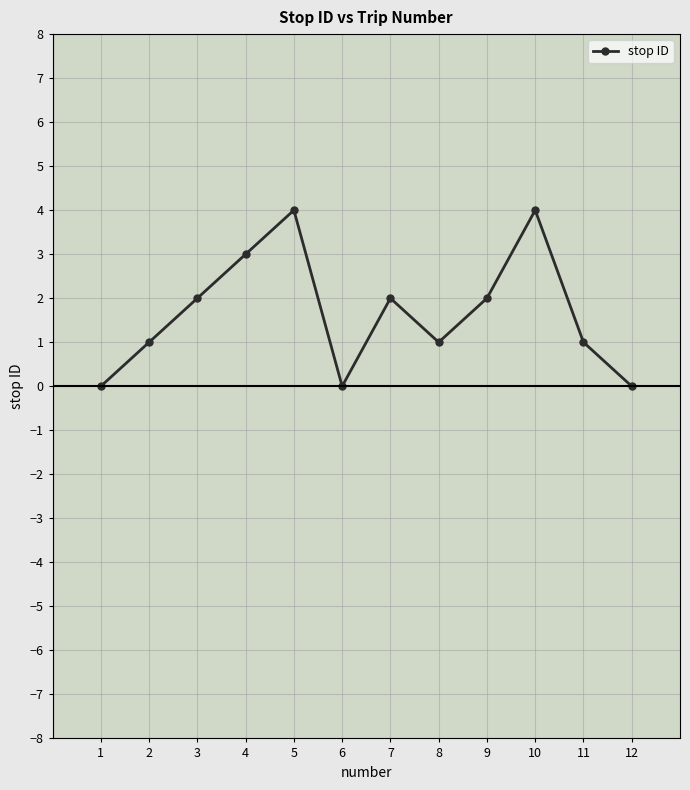

Is this an area chart (filled region under the line)?

No